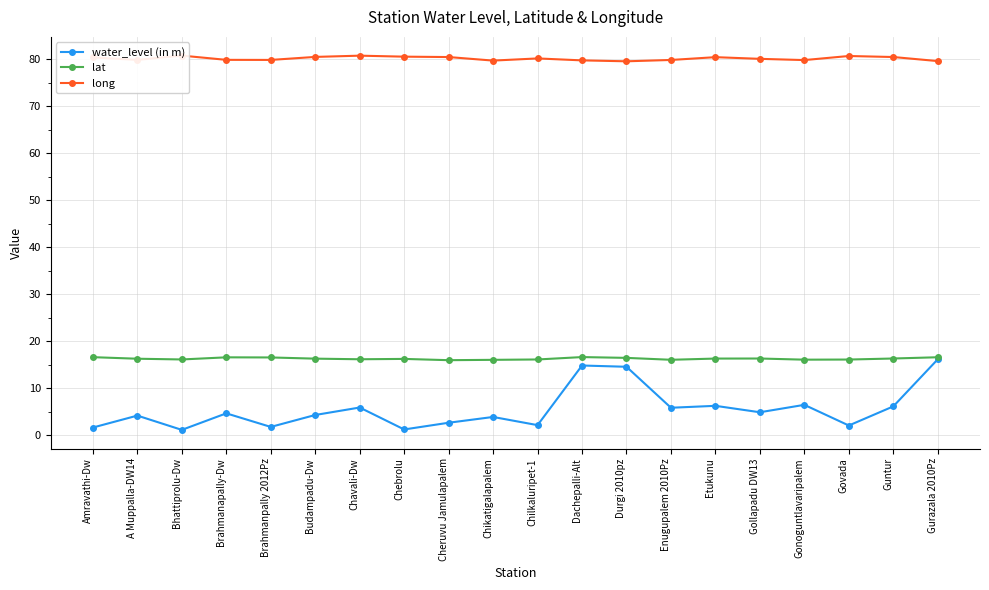

Rank the categories by long value from lowest to highest.

Durgi 2010pz, Gurazala 2010Pz, Chikatigalapalem, Dachepalli-Alt, Gonoguntlavaripalem, Enugupalem 2010Pz, Brahmanpally 2012Pz, A Muppalla-DW14, Brahmanapally-Dw, Gollapadu DW13, Chilkaluripet-1, Amravathi-Dw, Etukunu, Cheruvu Jamulapalem, Guntur, Budampadu-Dw, Chebrolu, Govada, Chavali-Dw, Bhattiprolu-Dw